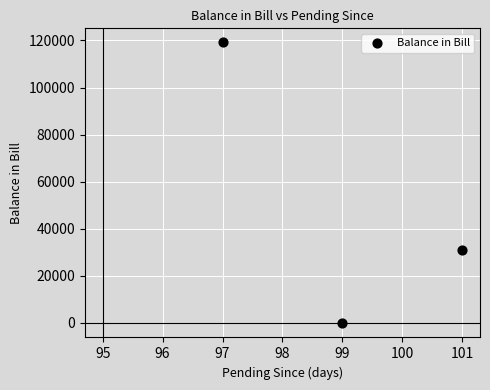

What is the average X value?

99